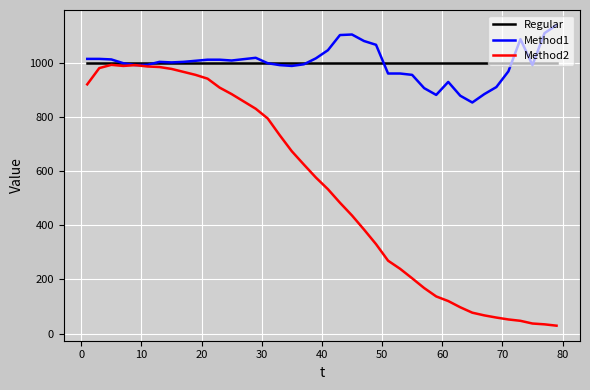

Which series has the widest spread of values?

Method2